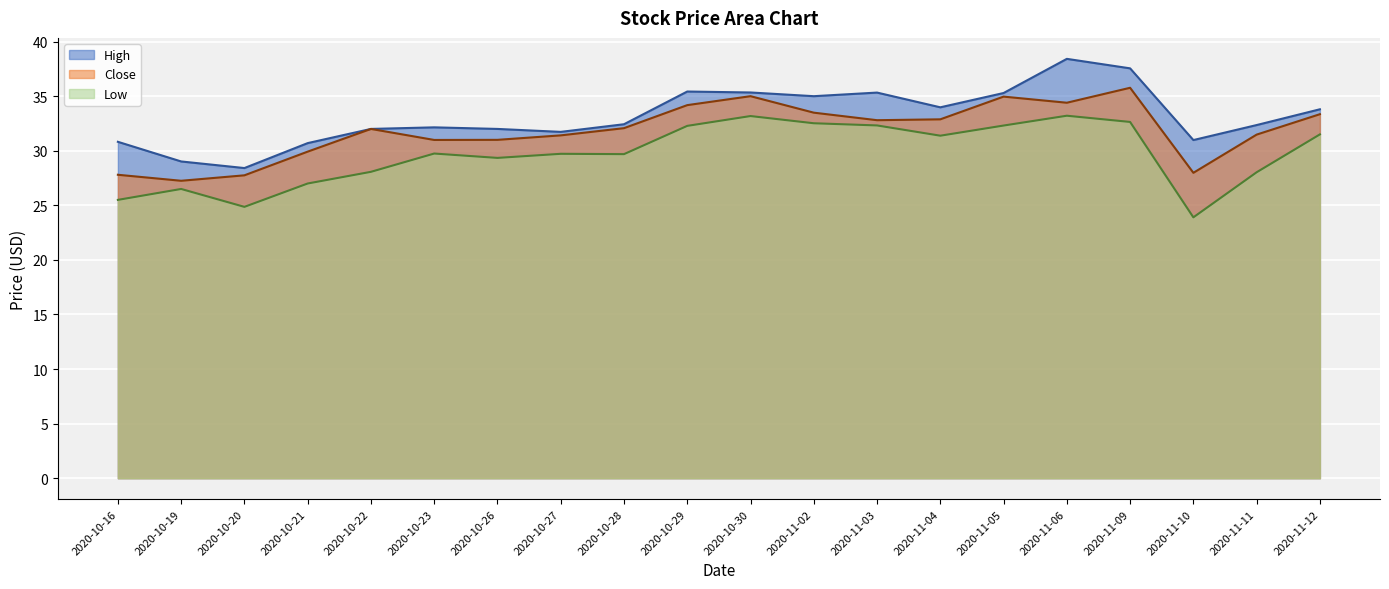

Which category has the highest value across all series?

2020-11-06